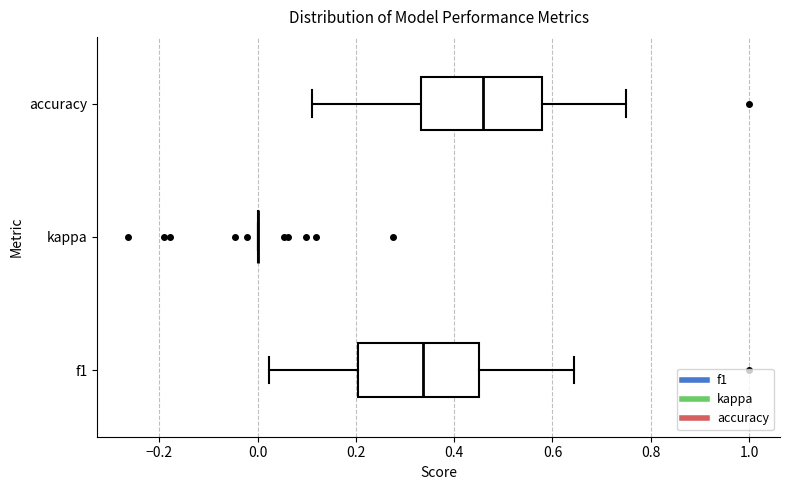

Reading bottom to top, read every box against the x-axis: the position of its median line, the range the box covers, and the ends of its whiskers. The values are not printed on the chart, so give them approximately, as read against the axis.

f1: median 0.34, box 0.20 to 0.46, whiskers 0.02 to 0.64
kappa: box collapsed to a line at 0.00, whiskers 0.00 to 0.00
accuracy: median 0.46, box 0.34 to 0.58, whiskers 0.12 to 0.76